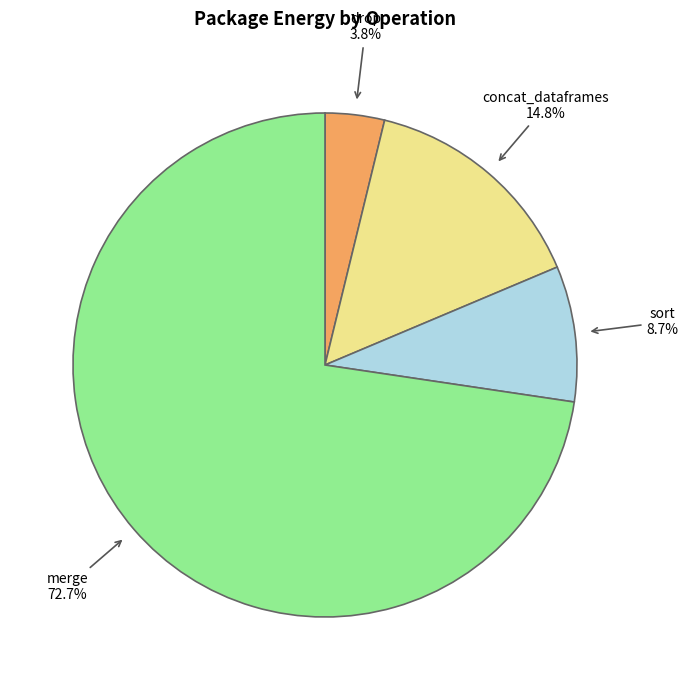

What is the ratio of the value at drop to the value at sort?

0.4